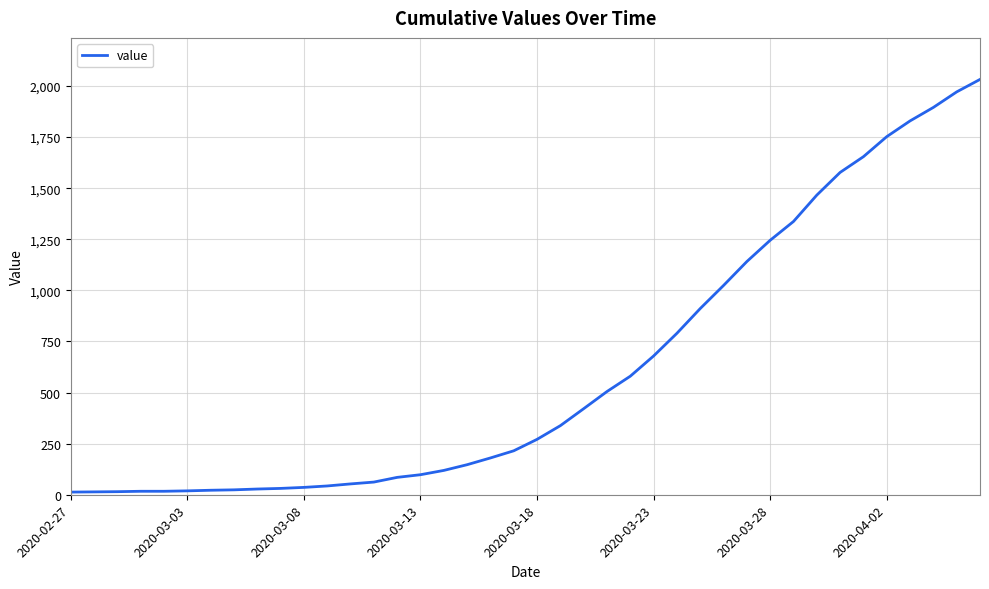

What is the average value?

616